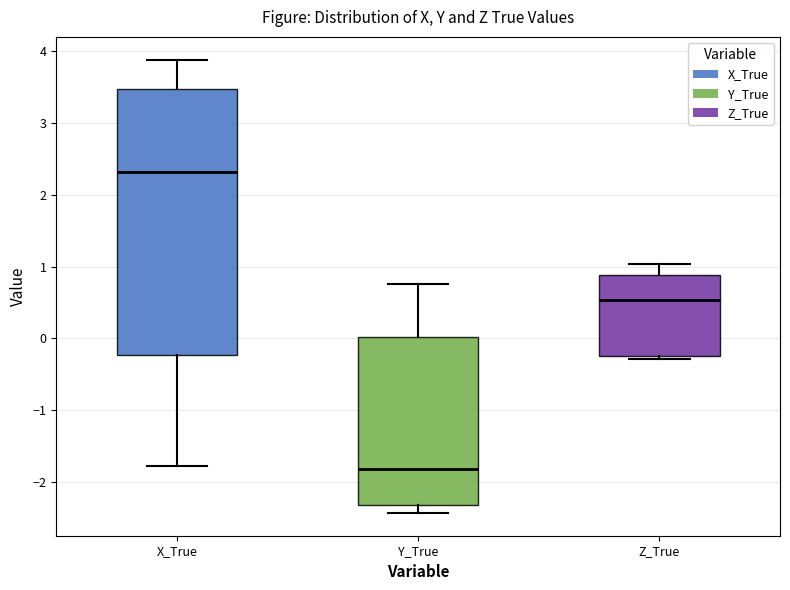

Where does the upper whisker of the box for Y_True end on the y-axis? The values are not printed on the chart, so give them approximately, as read against the axis.

0.8